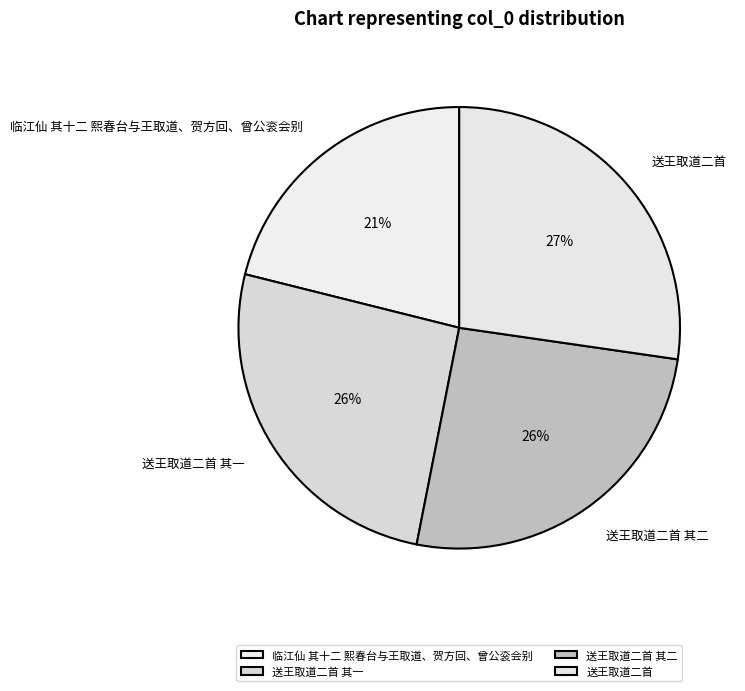

Which category has the biggest portion of the pie?

送王取道二首